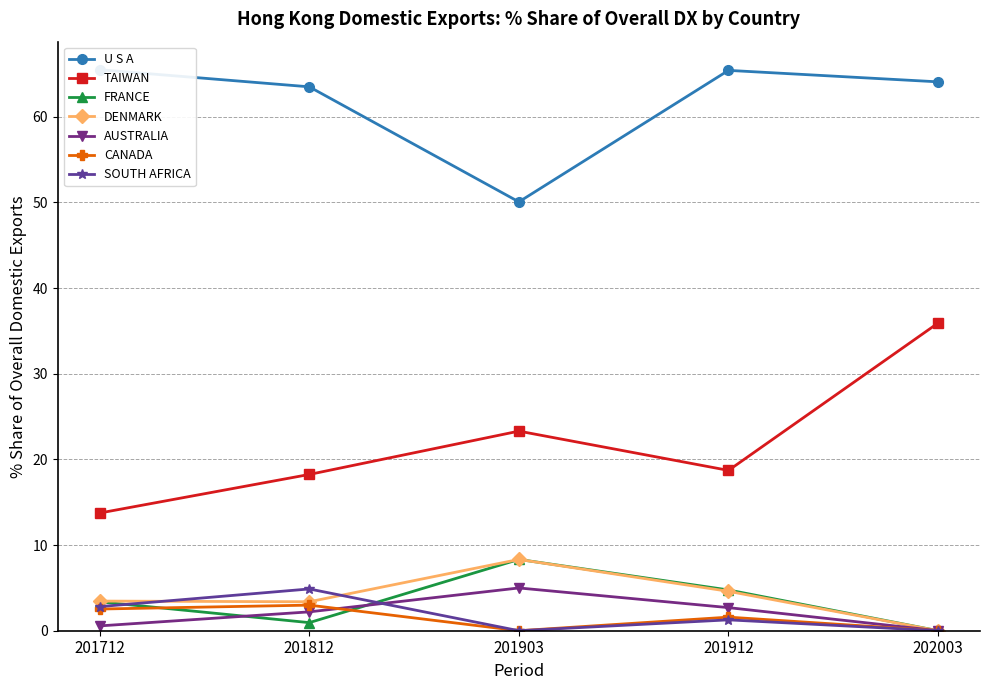

Which series has the largest range (max minus min)?

201712 Share%